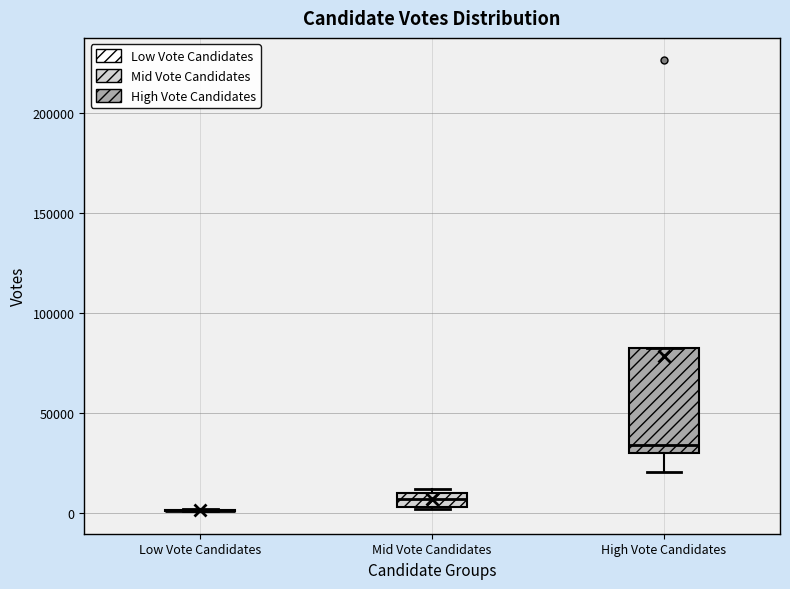

Which box is the tallest, from its lower edge to its upper edge?

High Vote Candidates